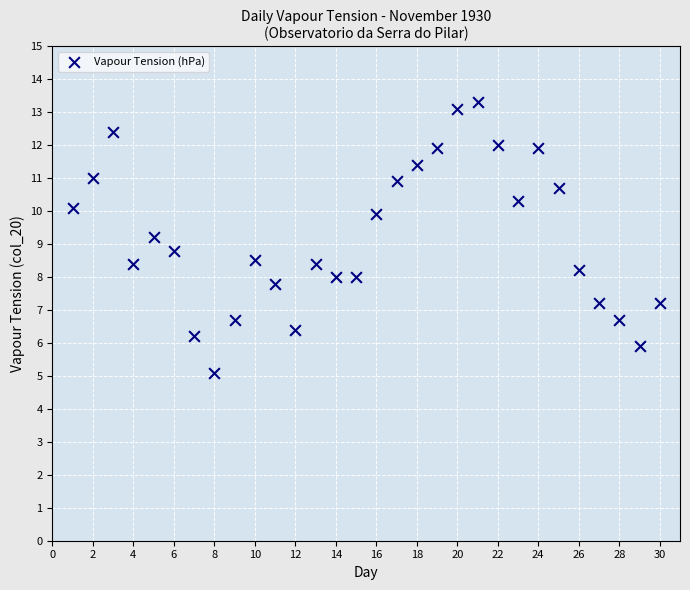

What is the range of Y values (max minus min)?

8.2